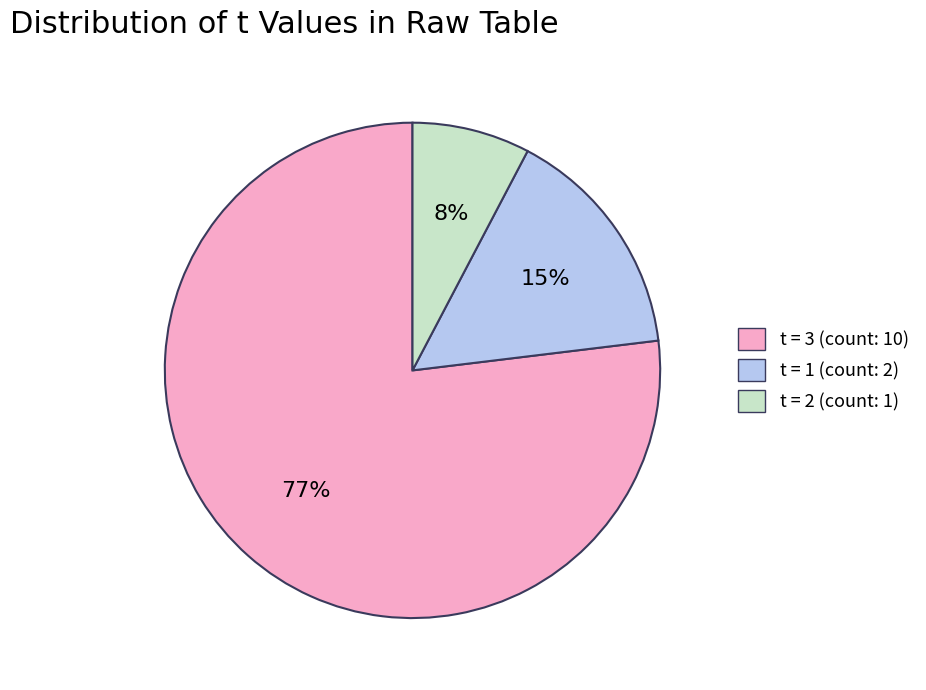

How many segments does this pie chart have?

3